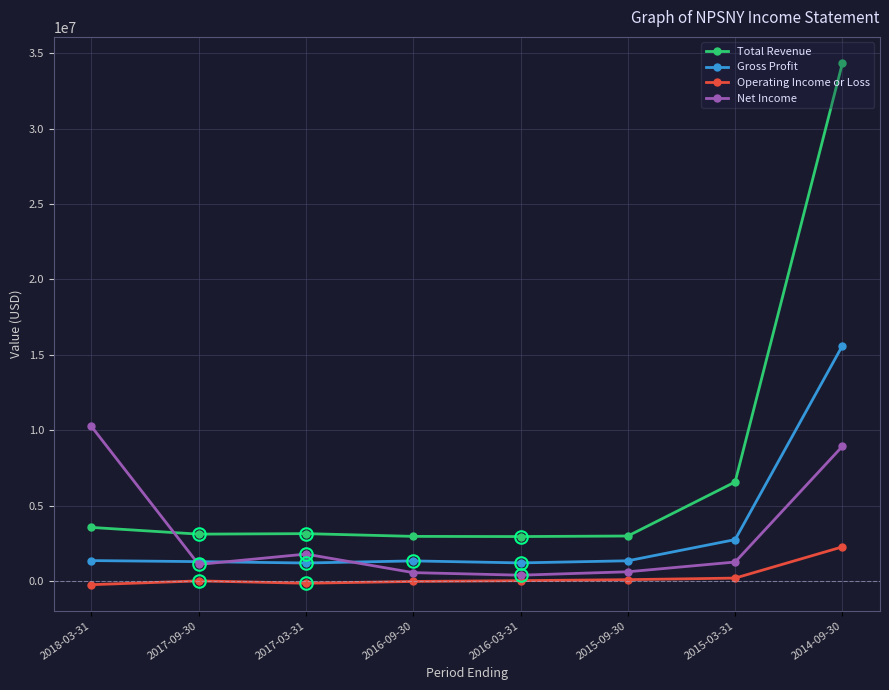

Which series has the largest range (max minus min)?

Total Revenue